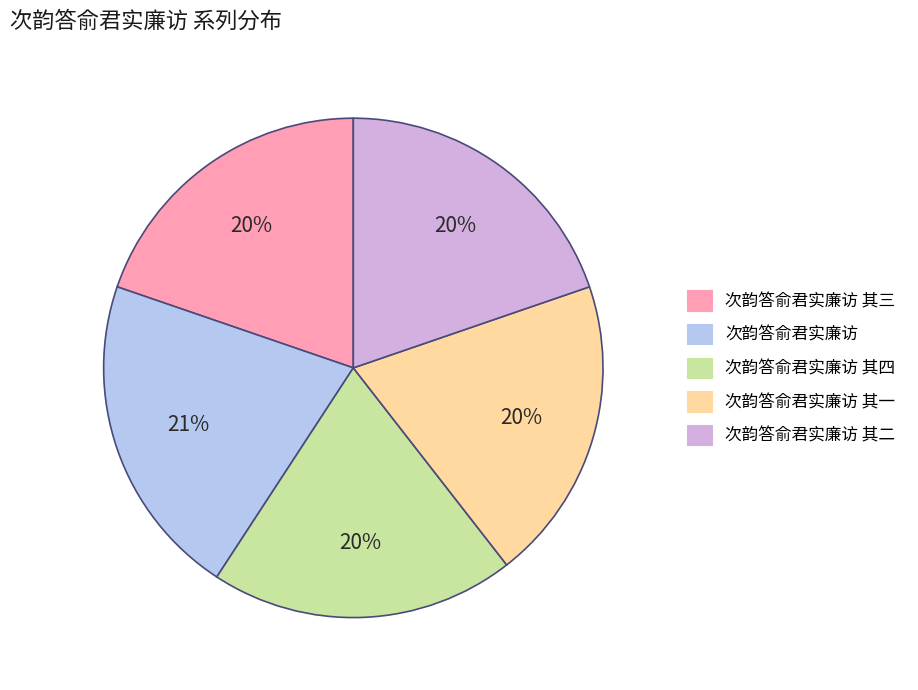

What percentage is the 次韵答俞君实廉访 其一 slice, to the nearest percent?

20%